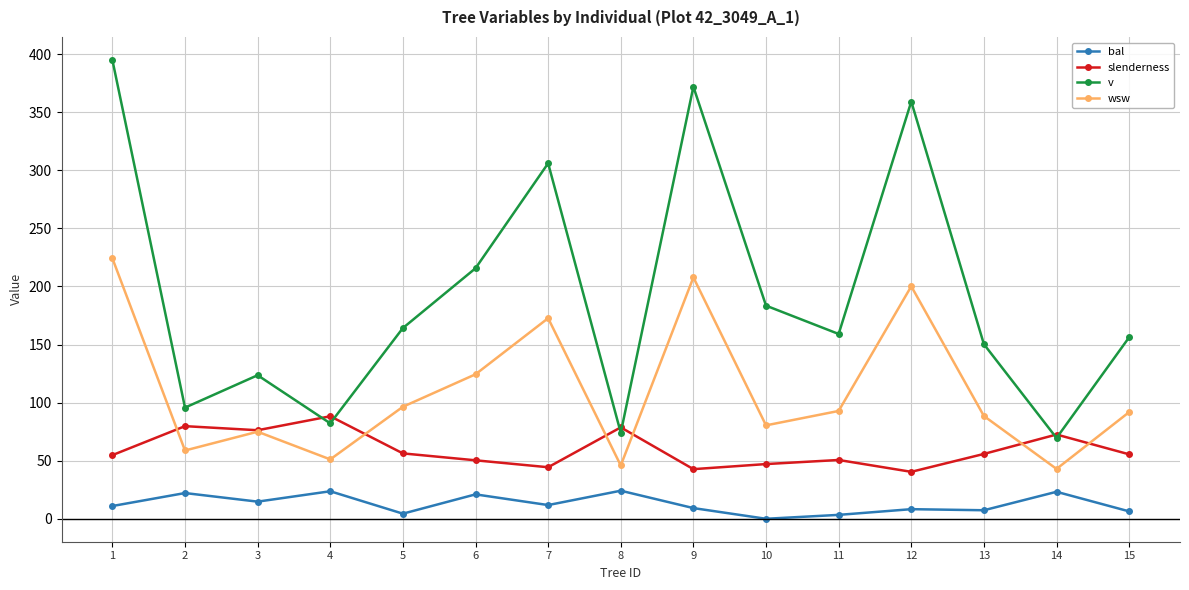

True or false: bal has a value of 15.3 at 10.

False